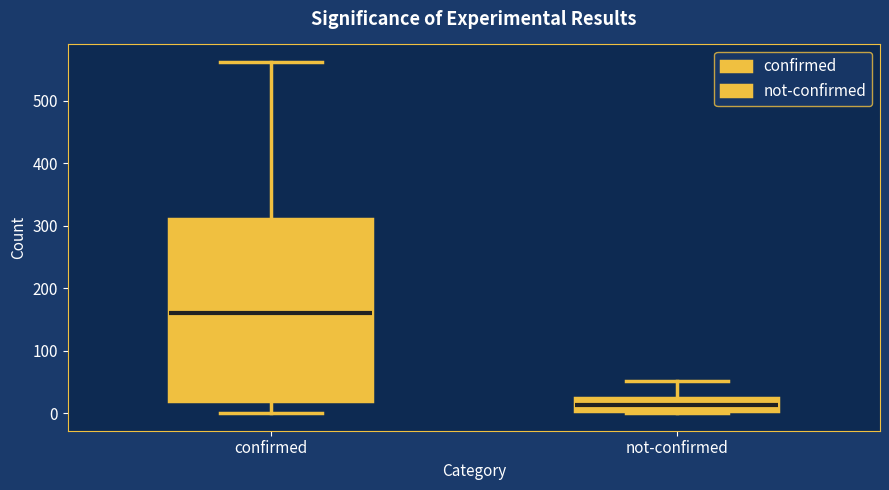

Reading left to right, transcribe this box plot: for each box, give where its median line is, the range the box spans, and where its two whiskers end, as read against the y-axis. The values are not printed on the chart, so give them approximately, as read against the axis.

confirmed: median 160, box 20 to 310, whiskers 0 to 560
not-confirmed: median 10, box 0 to 20, whiskers 0 to 50